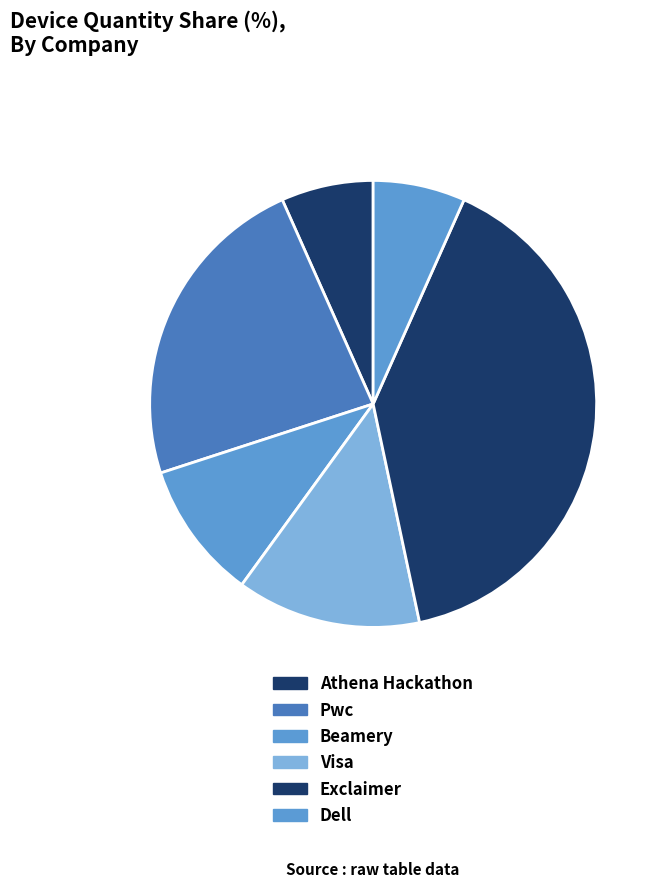

What is the change in value from Athena Hackathon to Beamery?

+1